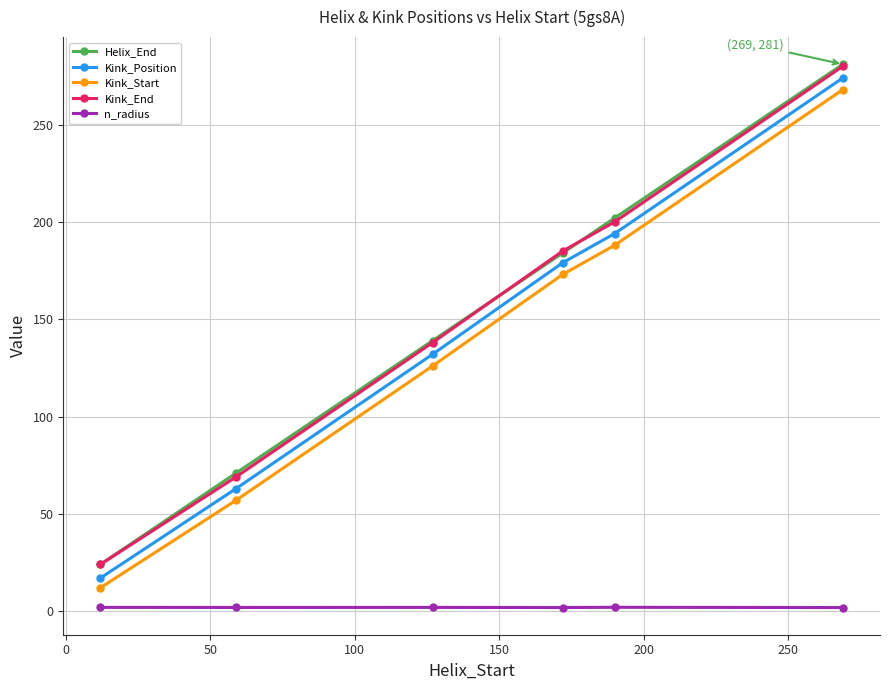

True or false: Helix_End and n_radius intersect in this chart.

False